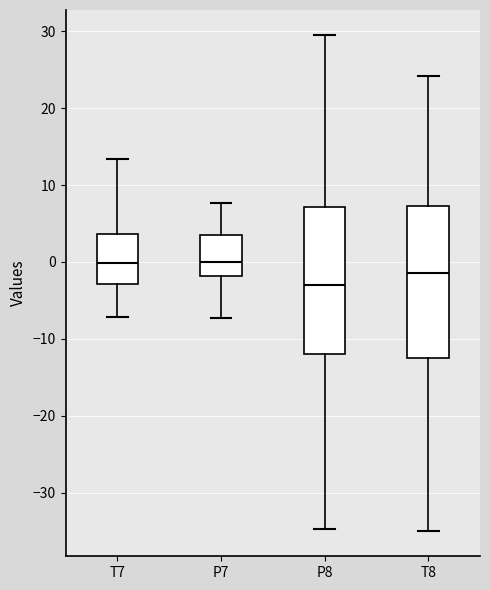

Which box has the lowest median line?

P8